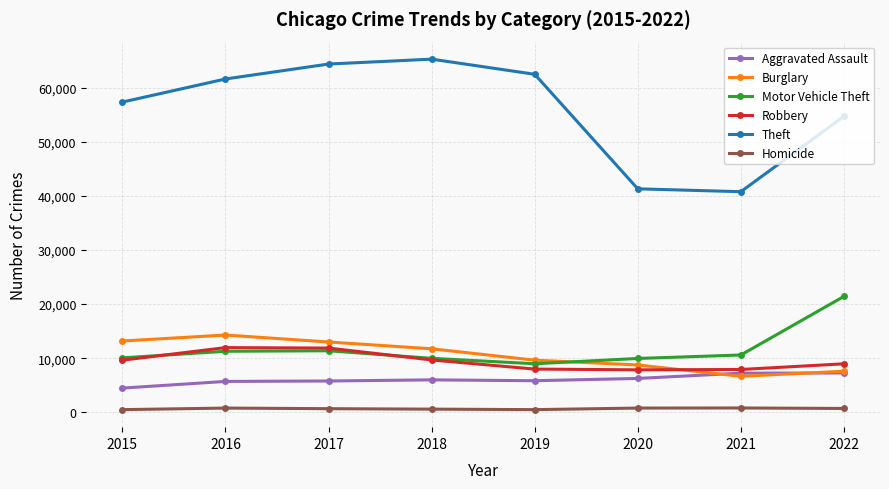

What is the approximate value of Homicide at 2021?

804